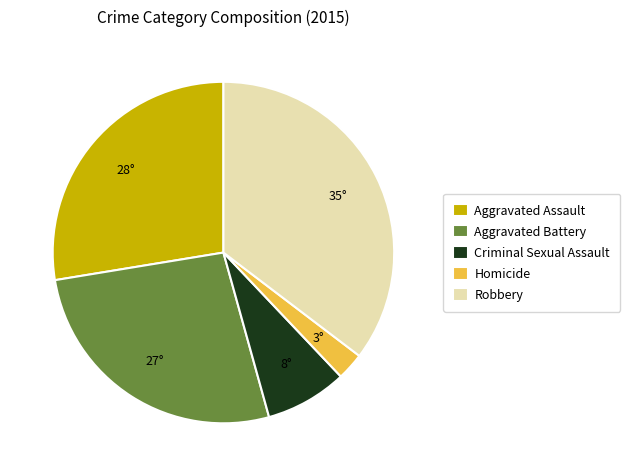

Count the number of slices in the pie.

5